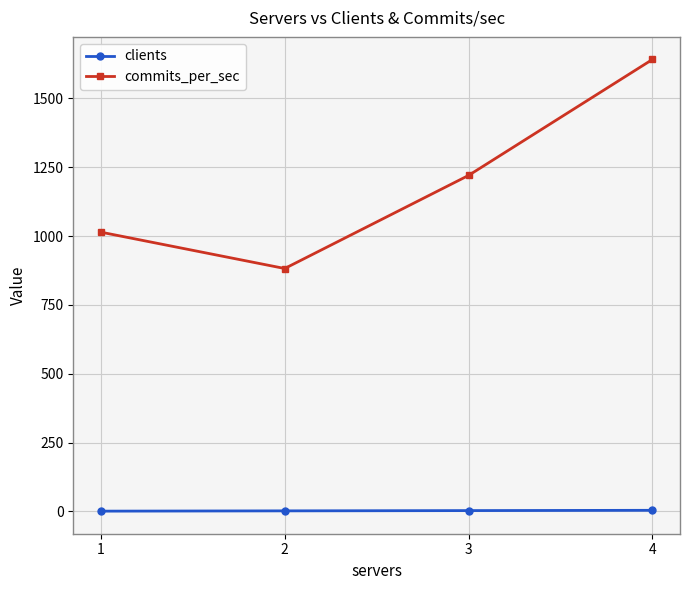

List the labels in order of commits_per_sec value, smallest first.

2, 1, 3, 4